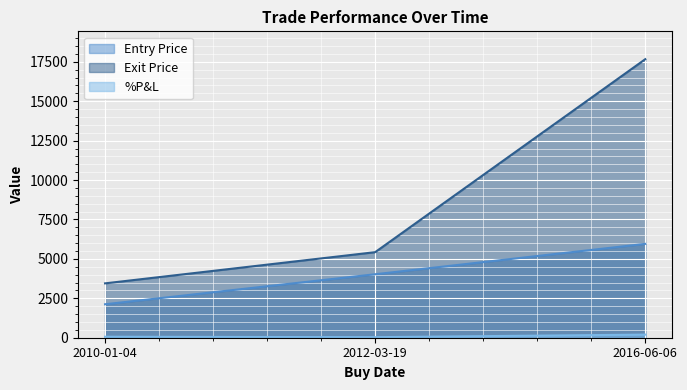

What value does the Entry Price series have at 2010-01-04?

2122.3